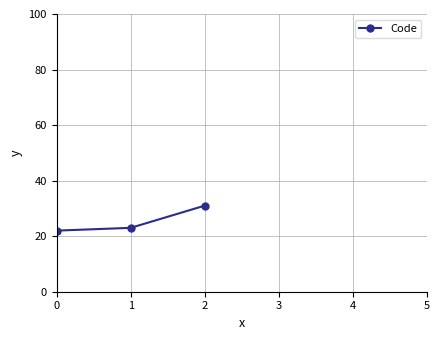

How many lines are shown in the chart?

1